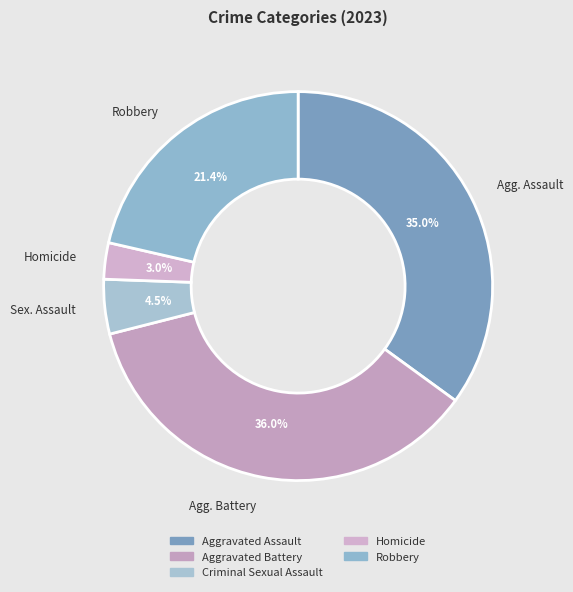

Rank the categories by value from lowest to highest.

Homicide, Criminal Sexual Assault, Robbery, Aggravated Assault, Aggravated Battery